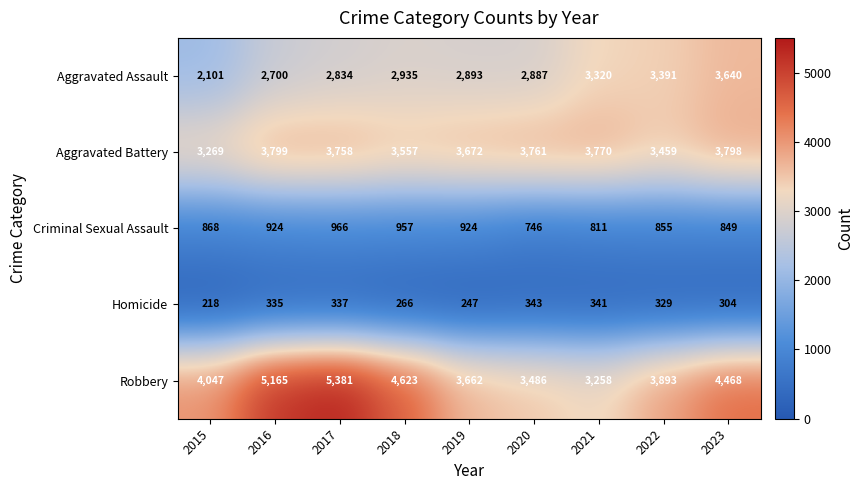

How many categories are shown in the chart?

9